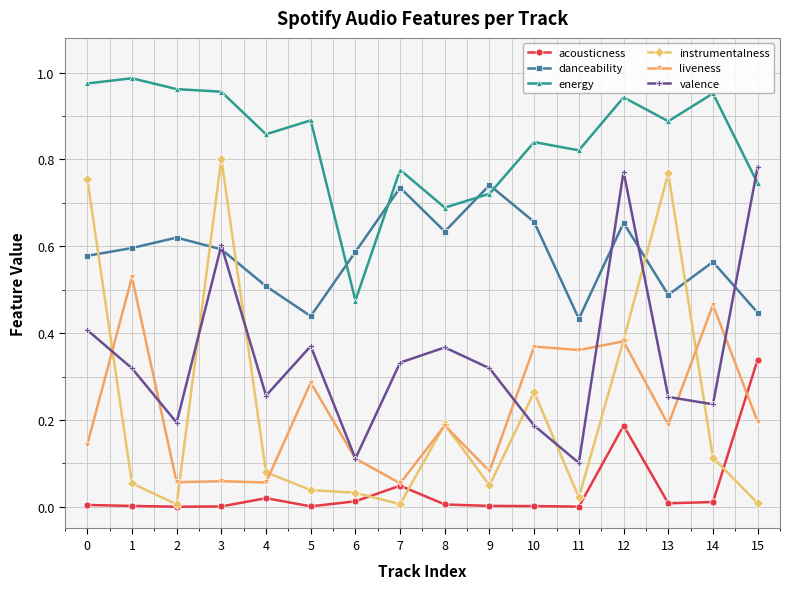

At which category does valence reach its first local valley?

2